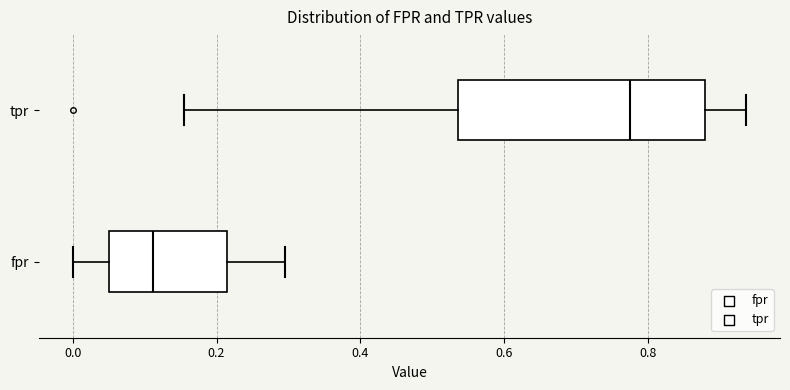

Reading bottom to top, read every box against the x-axis: the position of its median line, the range the box covers, and the ends of its whiskers. The values are not printed on the chart, so give them approximately, as read against the axis.

fpr: median 0.12, box 0.06 to 0.22, whiskers 0.00 to 0.30
tpr: median 0.78, box 0.54 to 0.88, whiskers 0.16 to 0.94